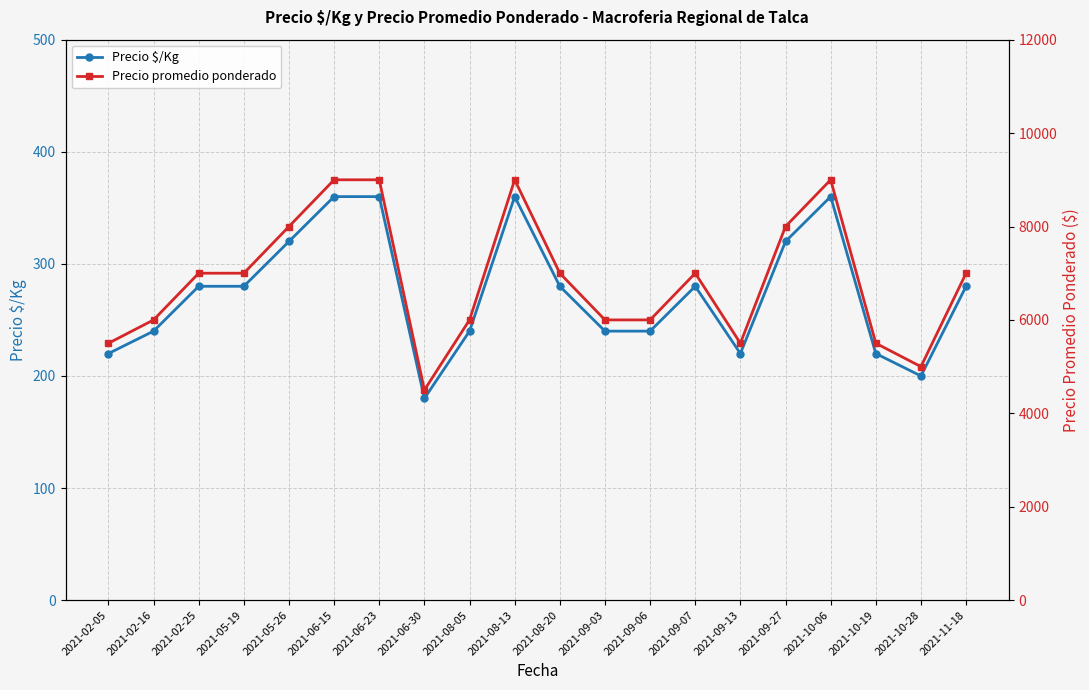

List the series in order of their peak value, highest first.

Precio promedio ponderado, Precio $/Kg